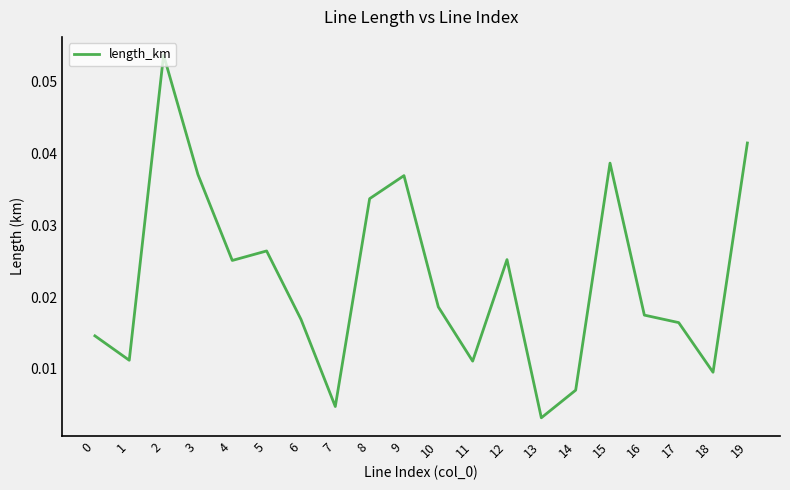

Which category has the lowest value across all series?

13